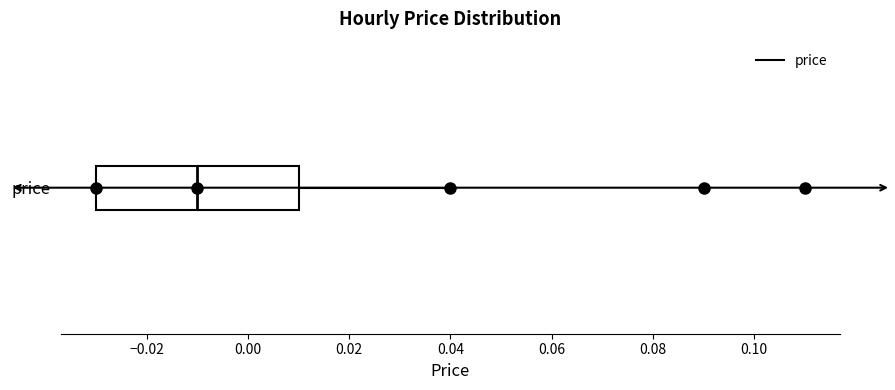

Read this box plot against the x-axis: the position of the median line, the range covered by the box, and the ends of both whiskers. The values are not printed on the chart, so give them approximately, as read against the axis.

median -0.01, box -0.03 to 0.01, whiskers -0.03 to 0.04